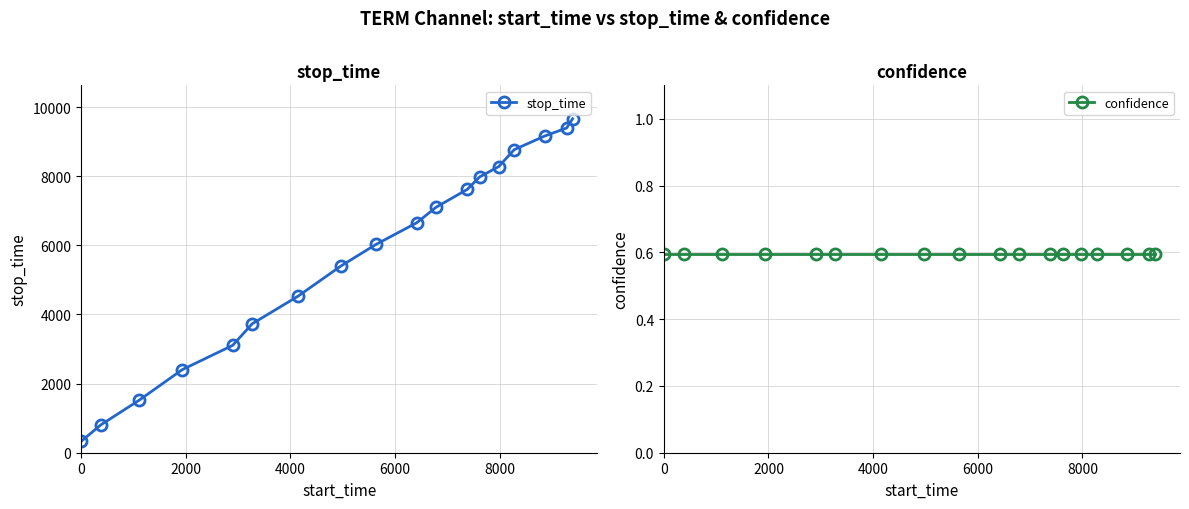

Which series has the largest range (max minus min)?

stop_time